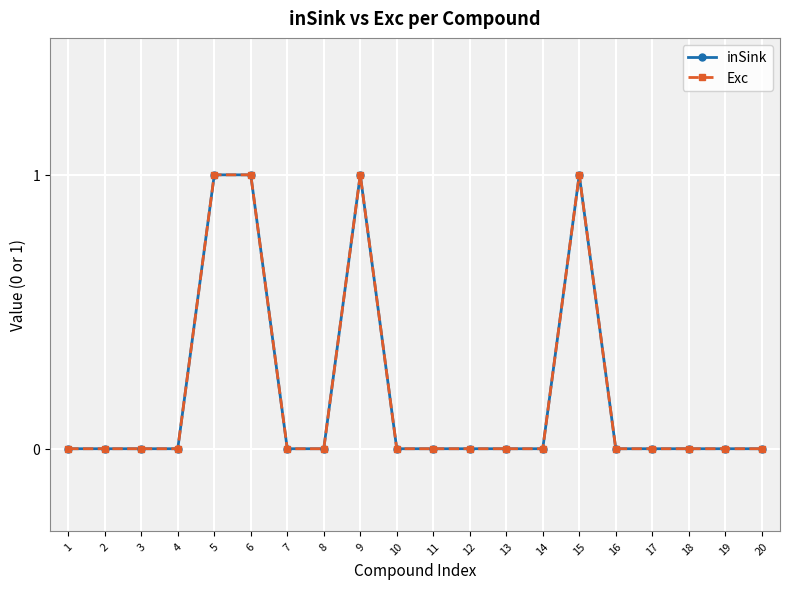

Reading left to right, extract all data points from this chart.

inSink: 1=0	2=0	3=0	4=0	5=1	6=1	7=0	8=0	9=1	10=0	11=0	12=0	13=0	14=0	15=1	16=0	17=0	18=0	19=0	20=0
Exc: 1=0	2=0	3=0	4=0	5=1	6=1	7=0	8=0	9=1	10=0	11=0	12=0	13=0	14=0	15=1	16=0	17=0	18=0	19=0	20=0